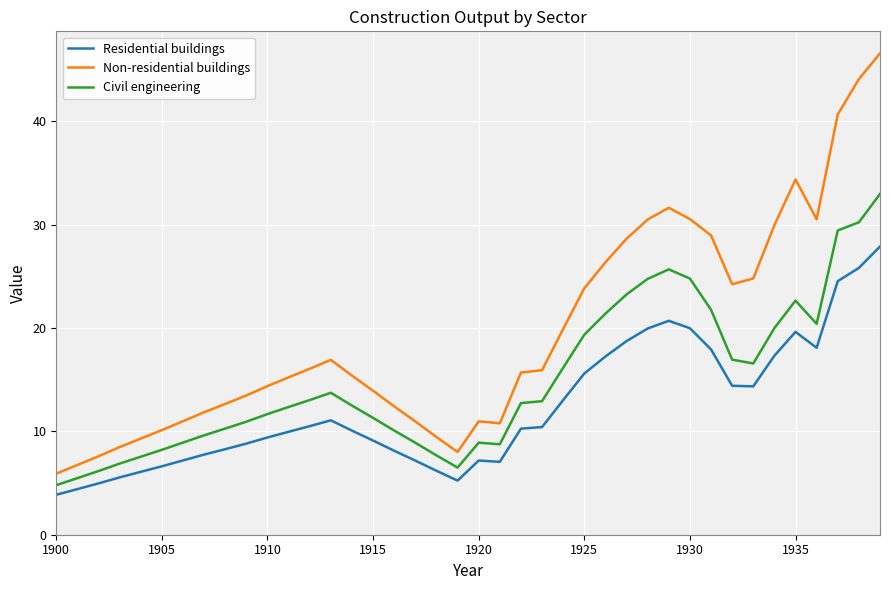

List the series in order of their peak value, lowest first.

Residential buildings, Civil engineering, Non-residential buildings